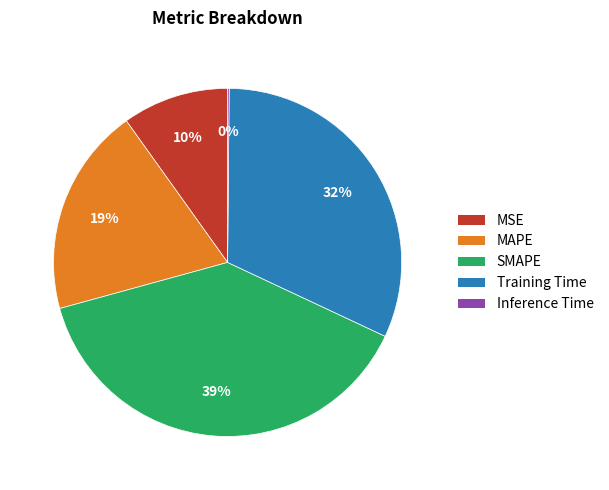

To the nearest percent, what is the difference between the Training Time and SMAPE slice percentages?

7%